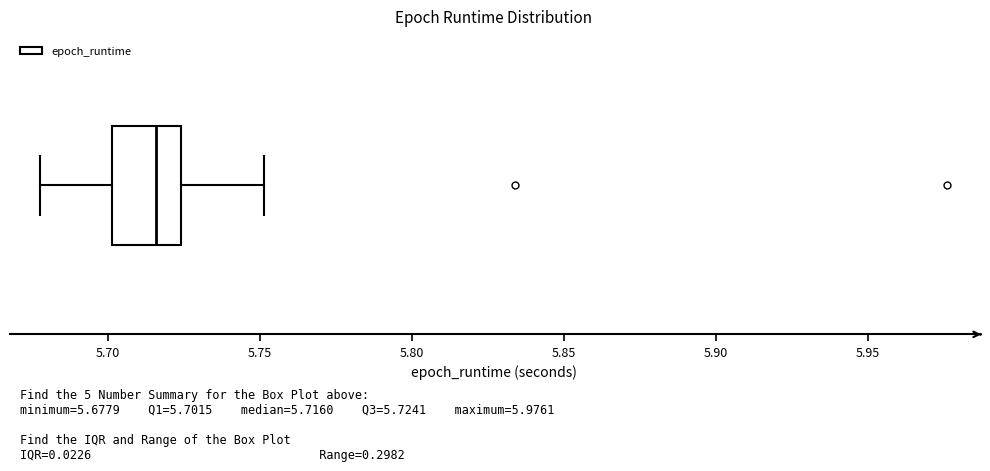

Transcribe this box plot: give where the median line is, the range the box spans, and where the two whiskers end, as read against the x-axis. The values are not printed on the chart, so give them approximately, as read against the axis.

median 5.715, box 5.700 to 5.725, whiskers 5.680 to 5.750